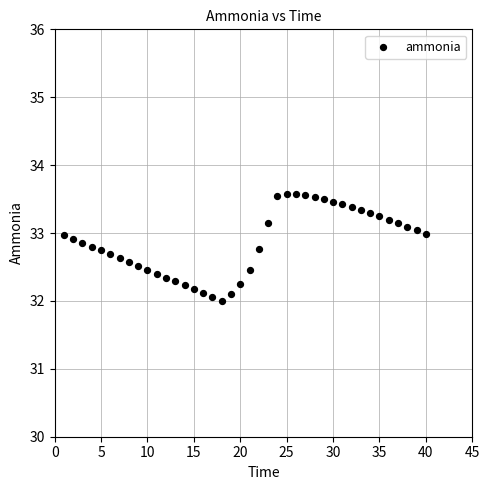

What is the range of X values (max minus min)?

39.0